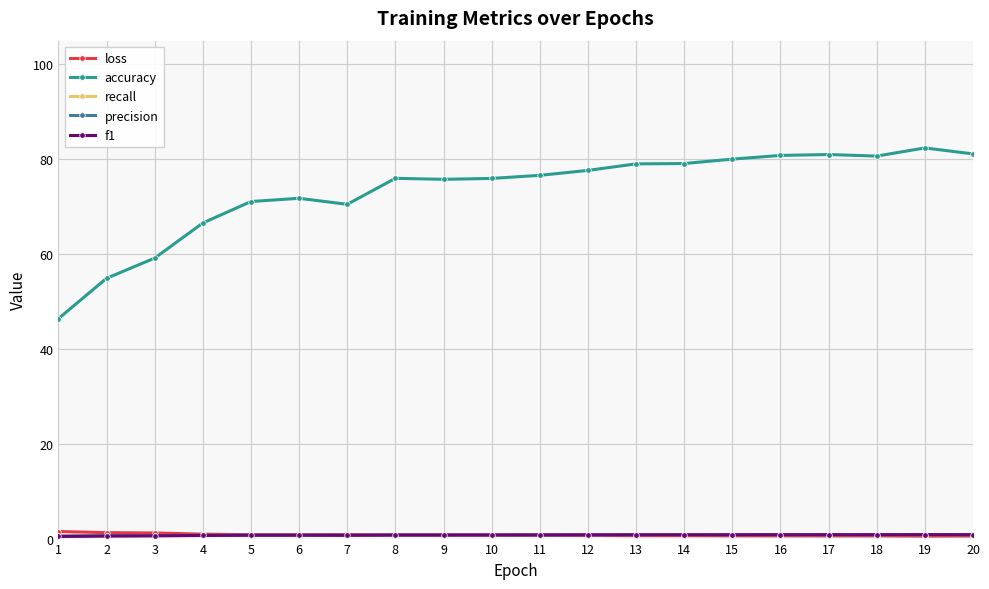

What is the total value across all series at 4?

69.5